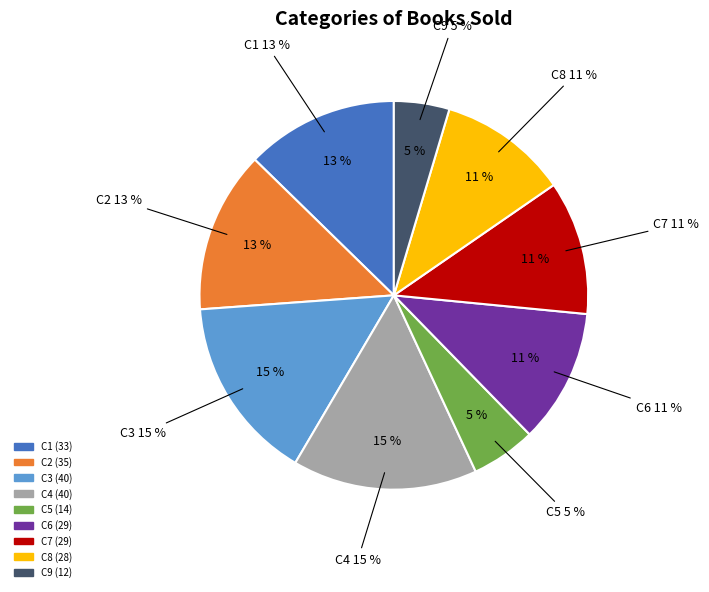

To the nearest percent, what percentage of the pie is C8?

11%